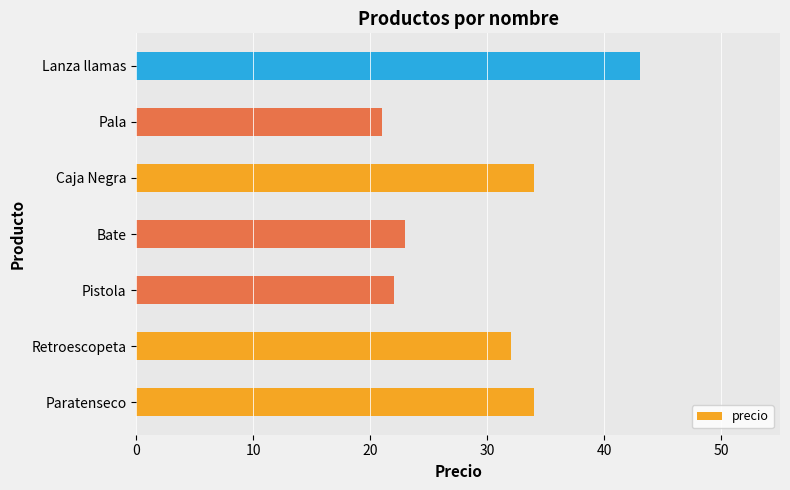

Is it true that the value at Retroescopeta is 48?

False